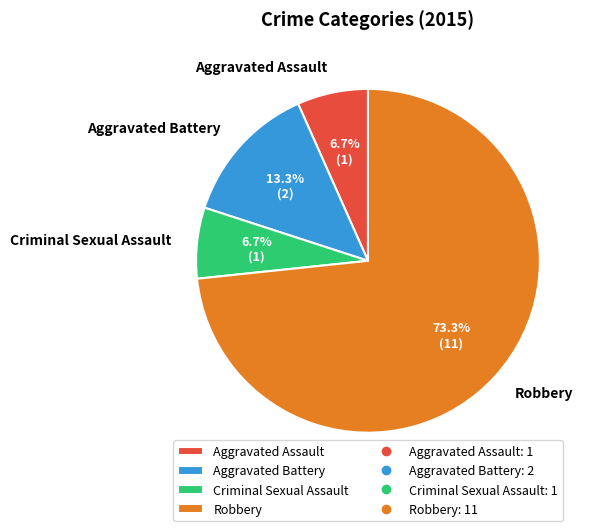

How many slices are in this pie chart?

4